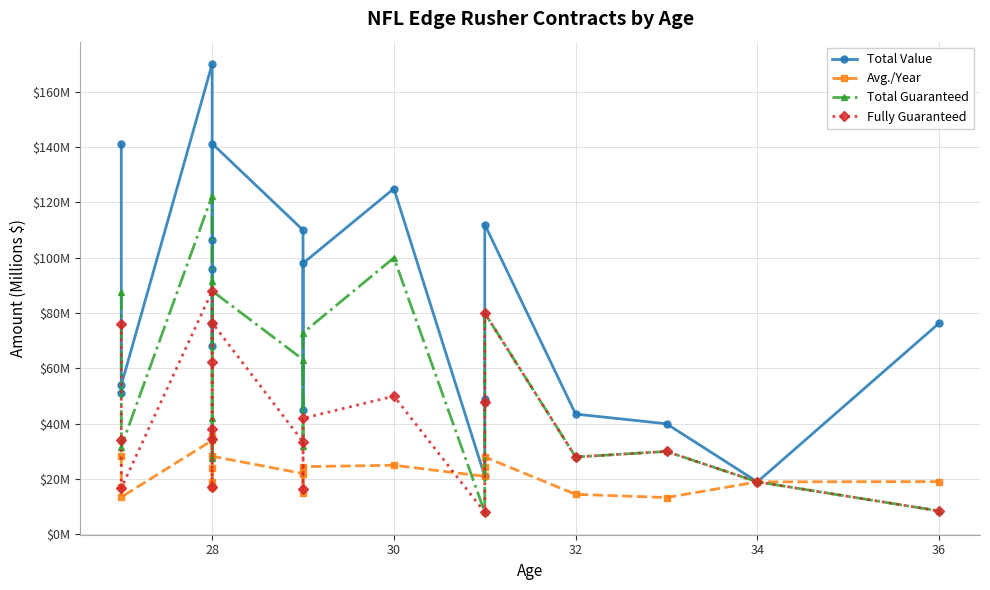

At how many categories does at least one series exceed 24?

18